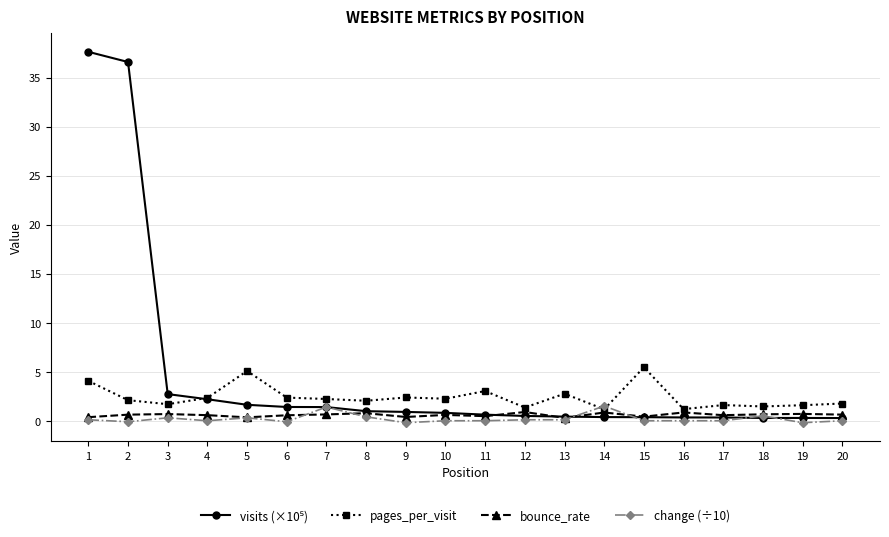

True or false: change (÷10) has more than 1 points higher than both neighbors.

True